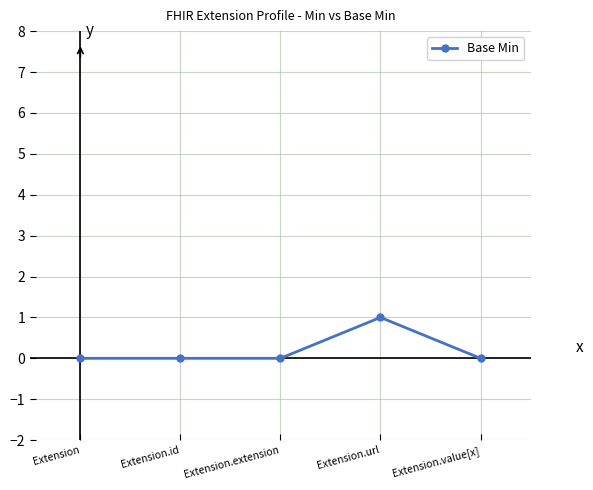

Reading right to left, extract all data points from this chart.

Extension.value[x]=0	Extension.url=1	Extension.extension=0	Extension.id=0	Extension=0